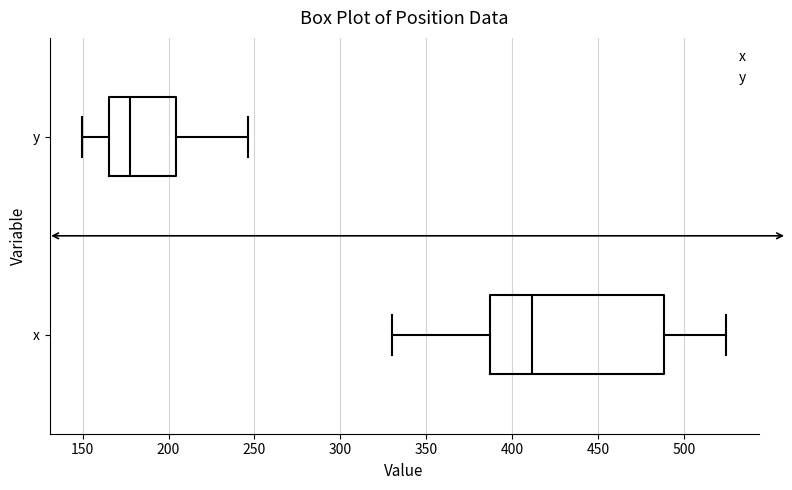

Reading bottom to top, transcribe this box plot: for each box, give where its median line is, the range the box spans, and where its two whiskers end, as read against the x-axis. The values are not printed on the chart, so give them approximately, as read against the axis.

x: median 410, box 385 to 490, whiskers 330 to 525
y: median 175, box 165 to 205, whiskers 150 to 245